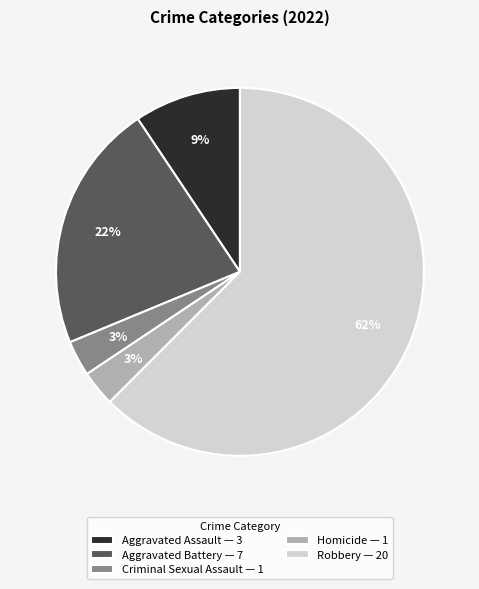

Is there a majority slice in this chart?

Yes